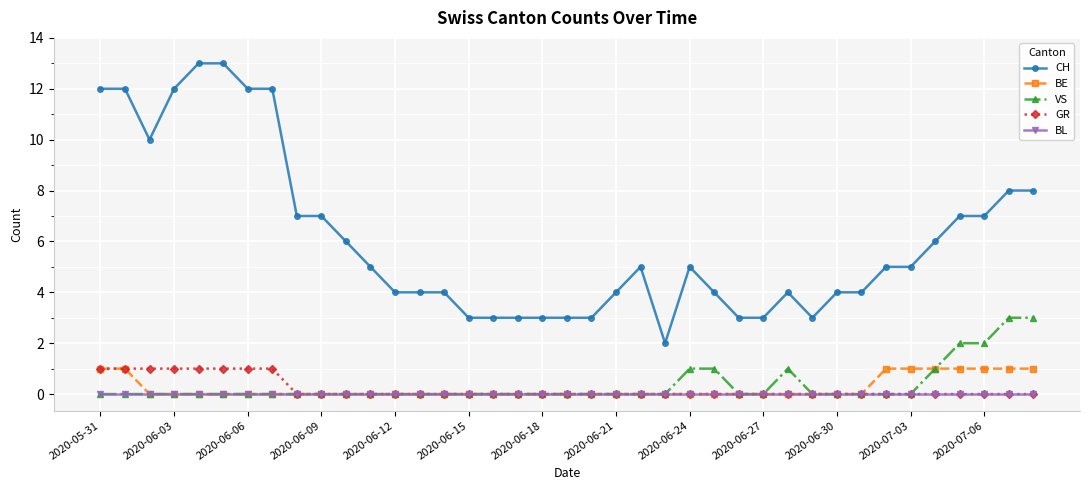

True or false: GR and CH intersect in this chart.

False